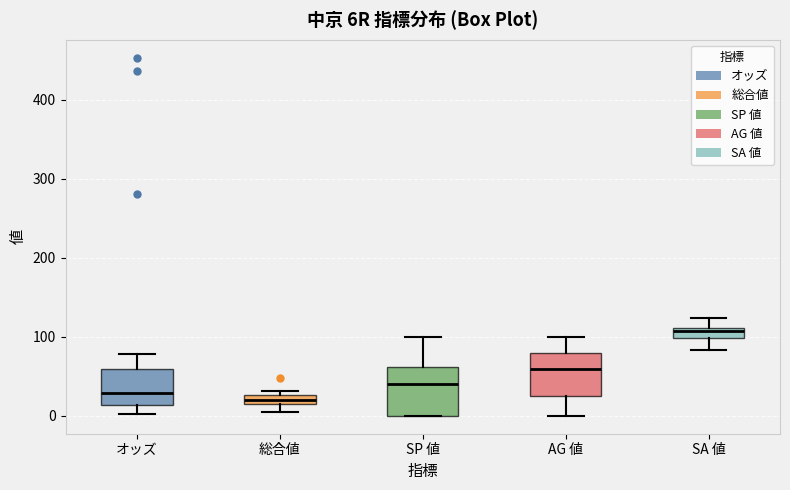

Which box has the highest median line?

SA 値